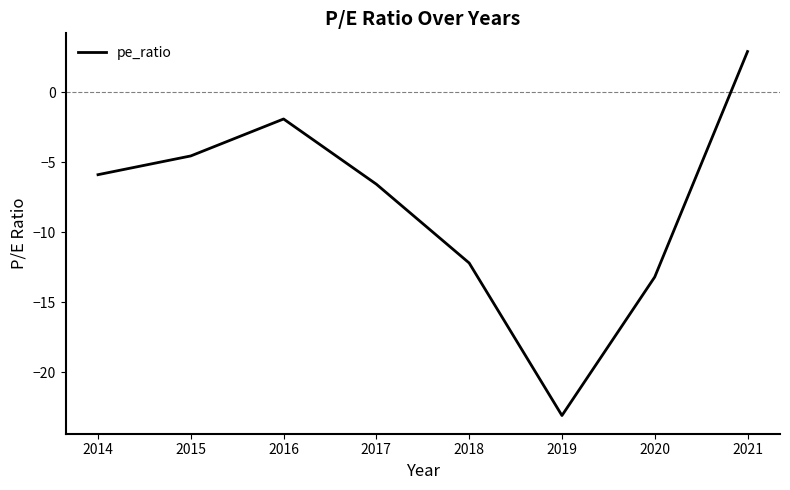

How many interior local peaks (higher than both neighbors) does the data have?

1